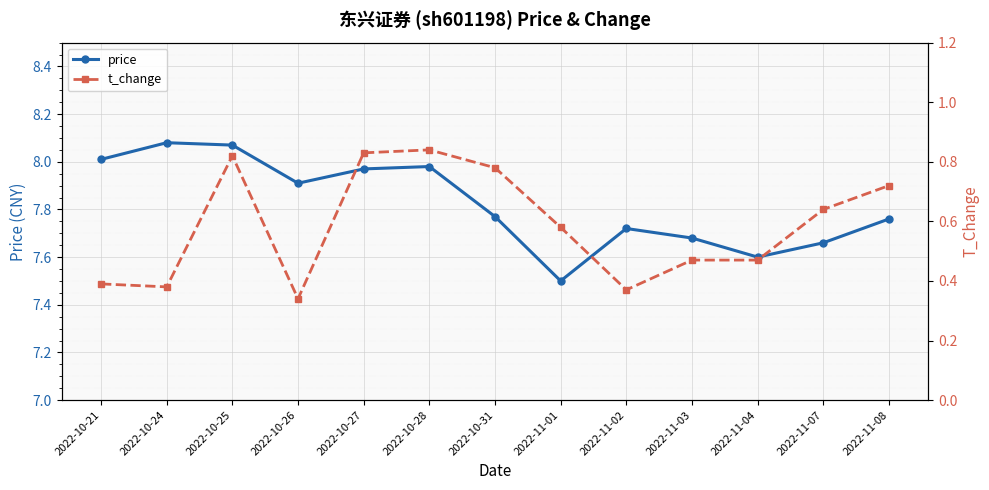

Reading left to right, what are all the values shown in this chart?

price: 2022-10-21=8.0	2022-10-24=8.1	2022-10-25=8.1	2022-10-26=7.9	2022-10-27=8.0	2022-10-28=8.0	2022-10-31=7.8	2022-11-01=7.5	2022-11-02=7.7	2022-11-03=7.7	2022-11-04=7.6	2022-11-07=7.7	2022-11-08=7.8
t_change: 2022-10-21=0.4	2022-10-24=0.4	2022-10-25=0.8	2022-10-26=0.3	2022-10-27=0.8	2022-10-28=0.8	2022-10-31=0.8	2022-11-01=0.6	2022-11-02=0.4	2022-11-03=0.5	2022-11-04=0.5	2022-11-07=0.6	2022-11-08=0.7